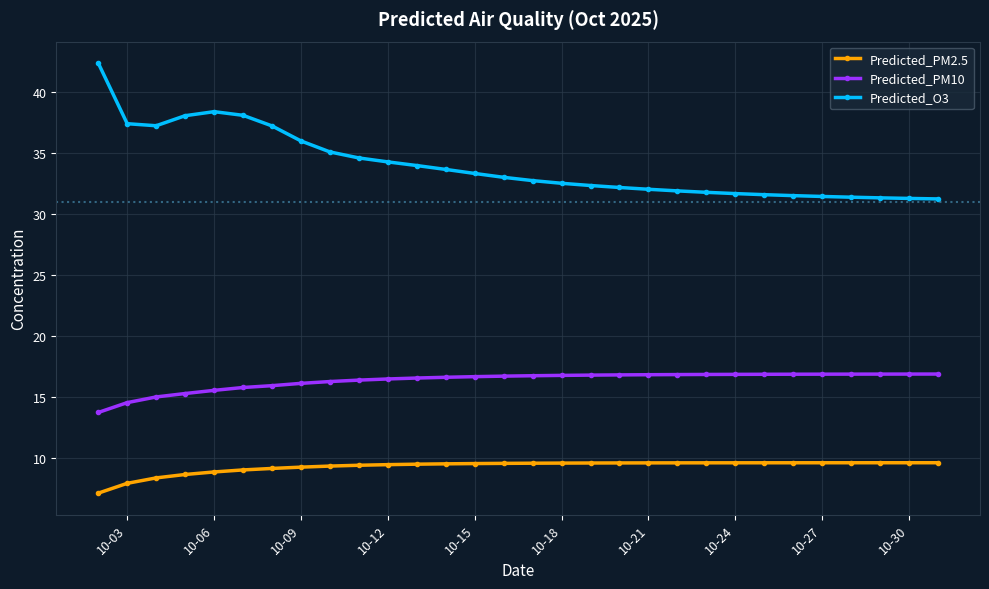

What is the difference between the maximum and minimum values in the Predicted_PM2.5 series?

2.5